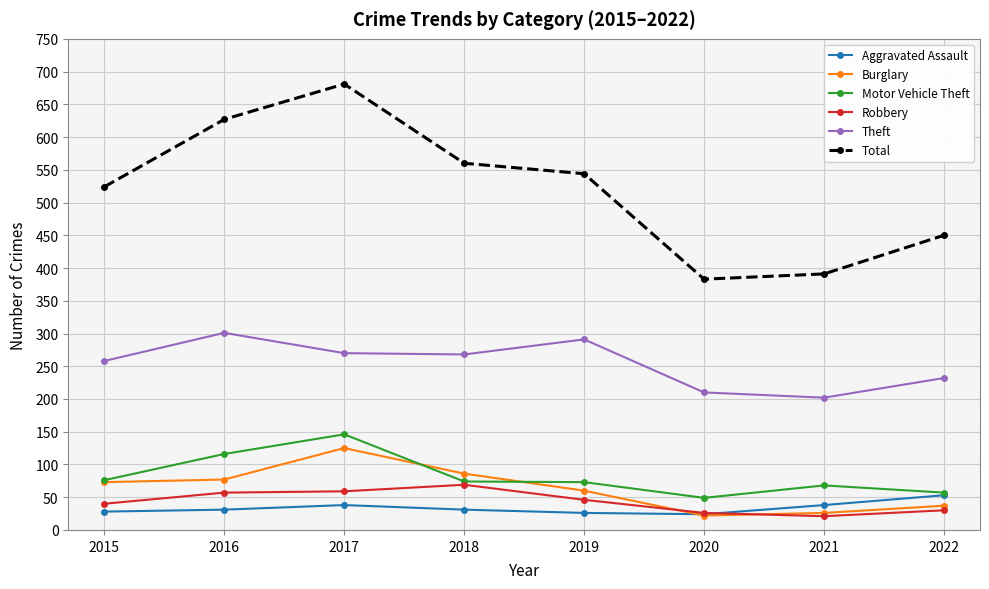

How many data points does each series have?

8